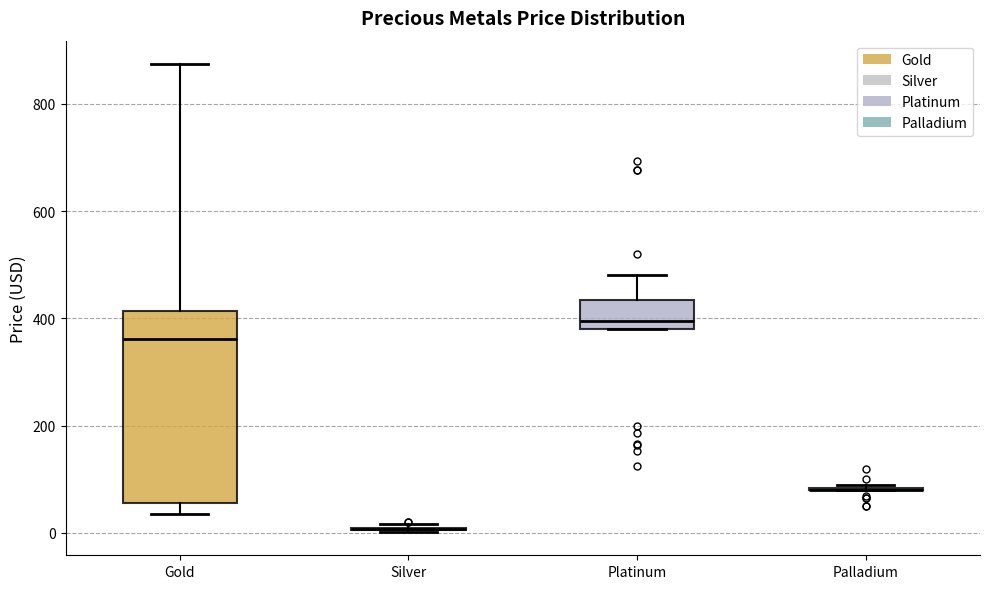

Reading left to right, transcribe this box plot: for each box, give where its median line is, the range the box spans, and where its two whiskers end, as read against the y-axis. The values are not printed on the chart, so give them approximately, as read against the axis.

Gold: median 360, box 60 to 420, whiskers 40 to 880
Silver: box collapsed to a line at 0, whiskers 0 to 20
Platinum: median 400, box 380 to 440, whiskers 380 to 480
Palladium: box collapsed to a line at 80, whiskers 80 to 100